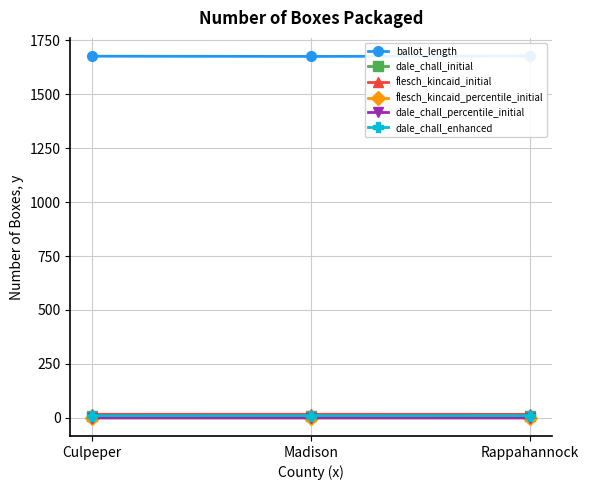

Between Culpeper and Rappahannock, which is larger?

Rappahannock